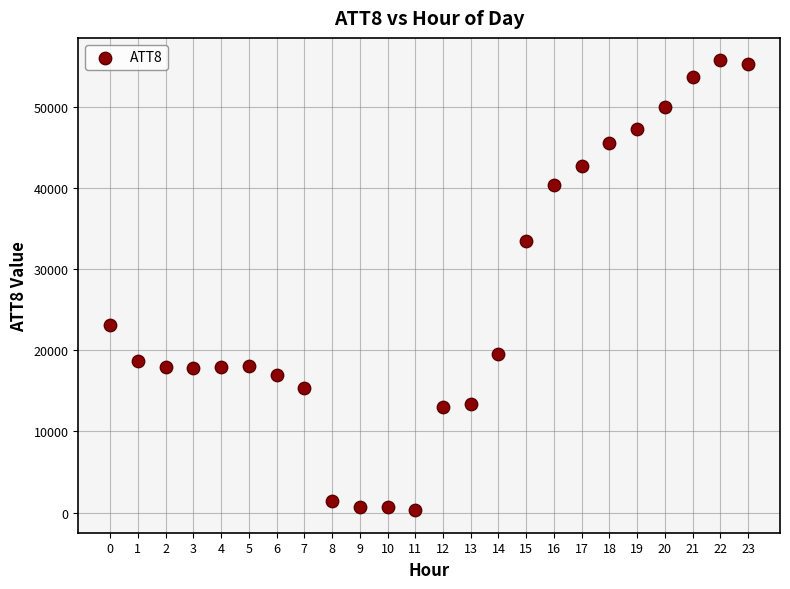

What is the range of Y values (max minus min)?

55400